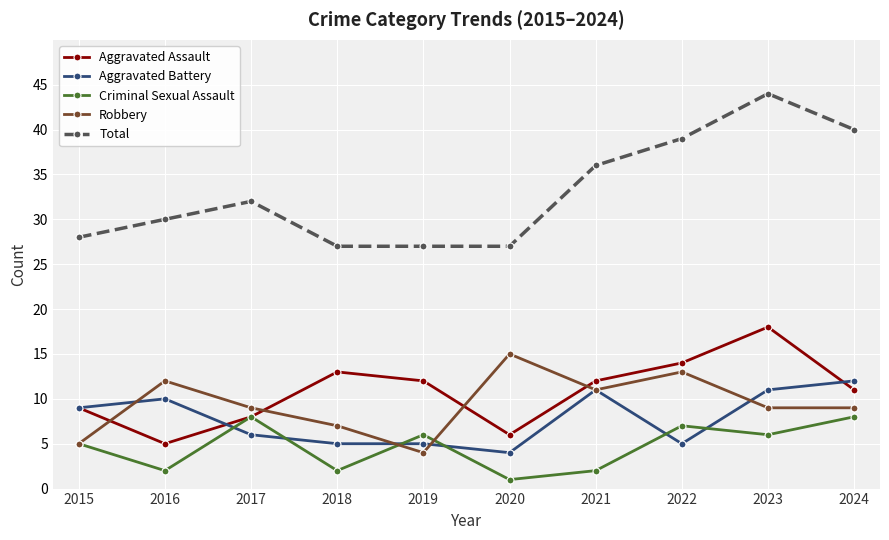

Is the value of Total at 2021 greater than the value of Criminal Sexual Assault at 2023?

Yes